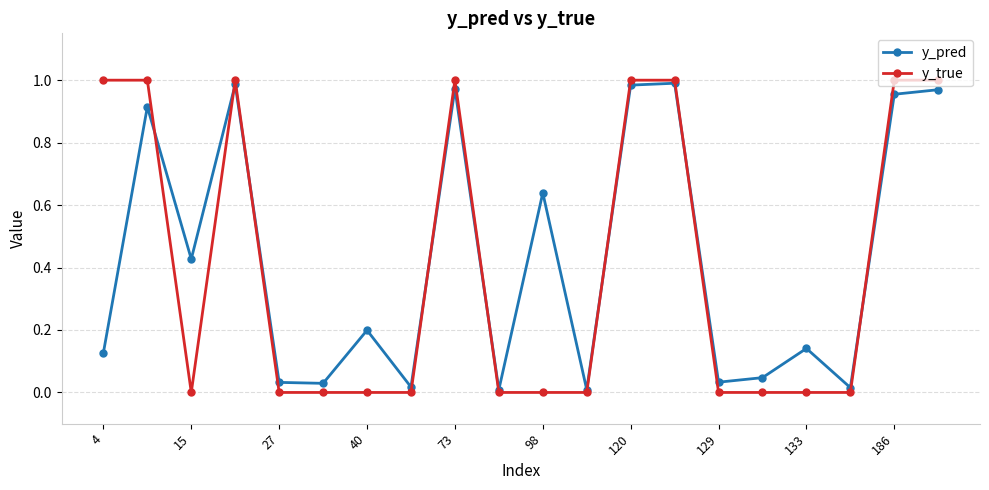

True or false: y_true and y_pred cross at least once.

True